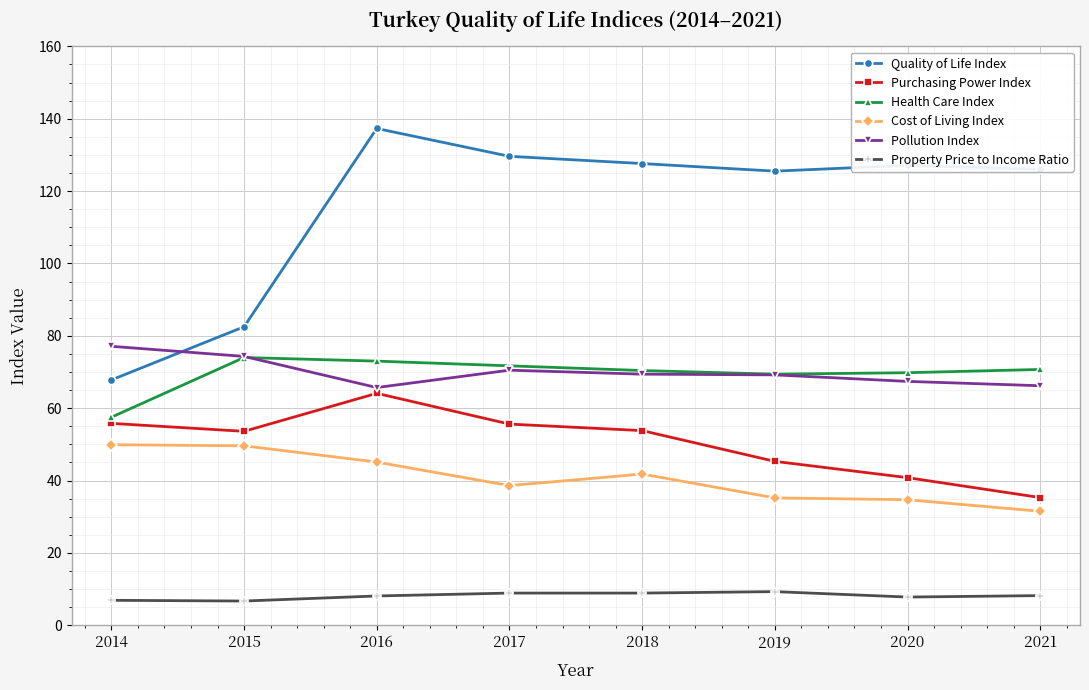

True or false: Purchasing Power Index and Quality of Life Index intersect in this chart.

False